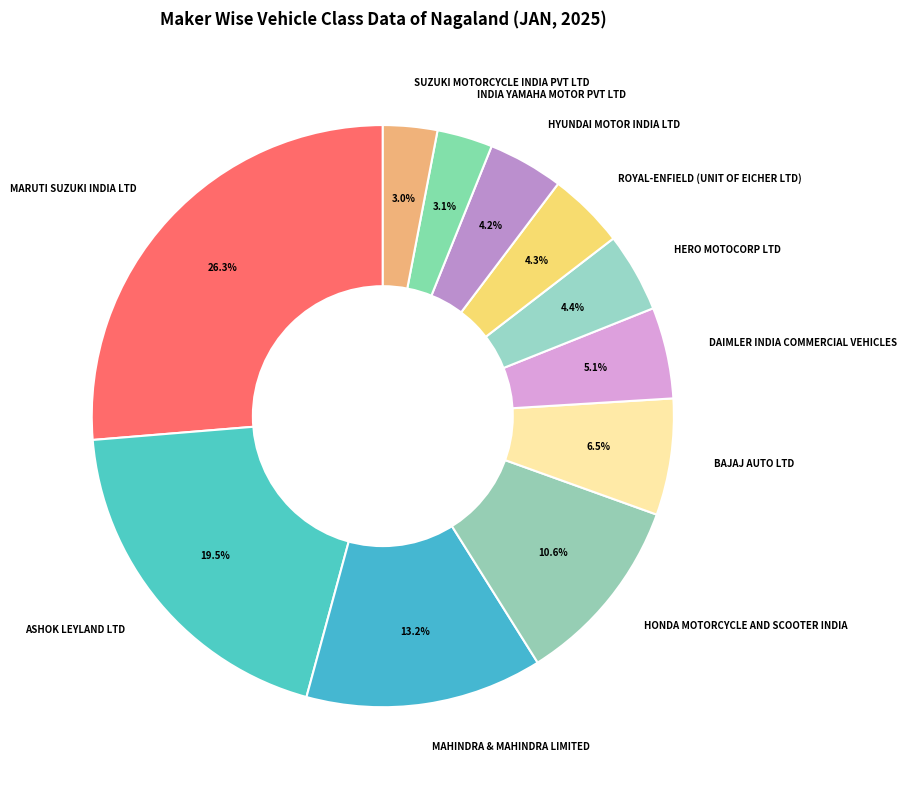

Is HONDA MOTORCYCLE AND SCOOTER INDIA the majority of the pie?

No